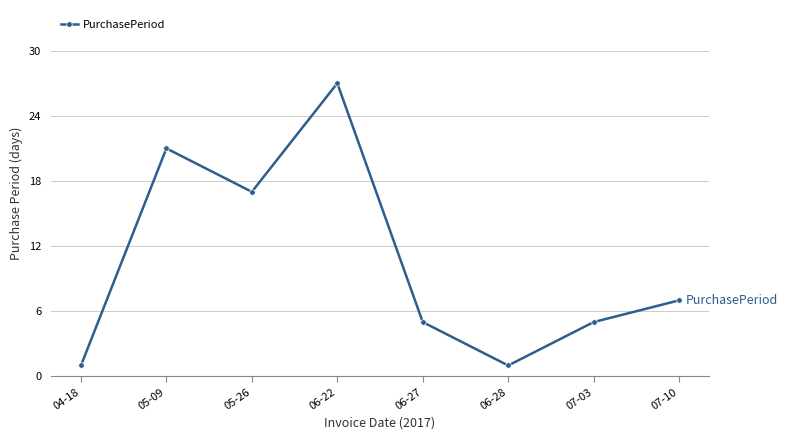

Does the chart display data point markers on the line(s)?

Yes